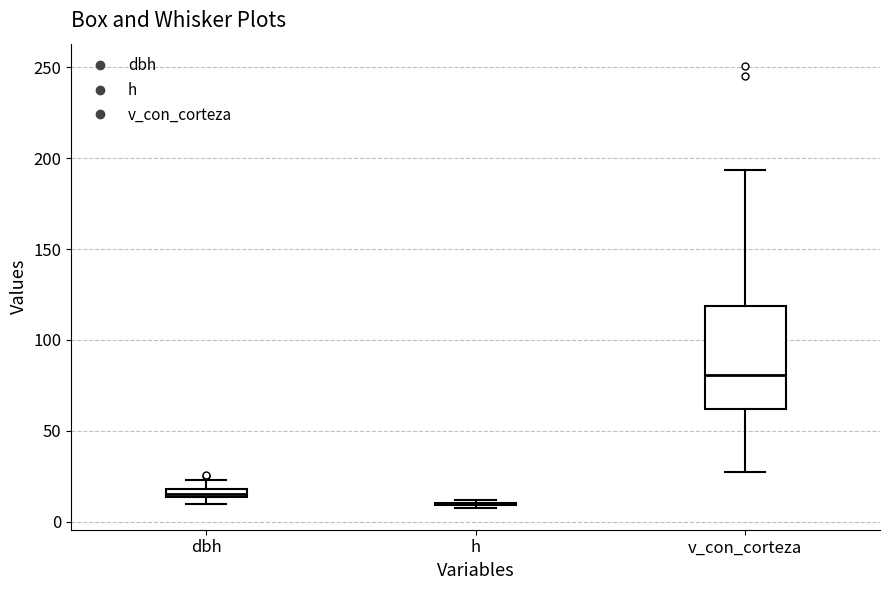

Which box is the tallest, from its lower edge to its upper edge?

v_con_corteza